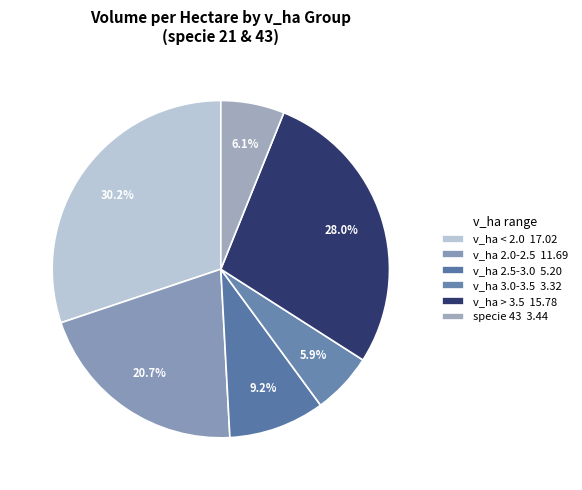

Count the number of slices in the pie.

6